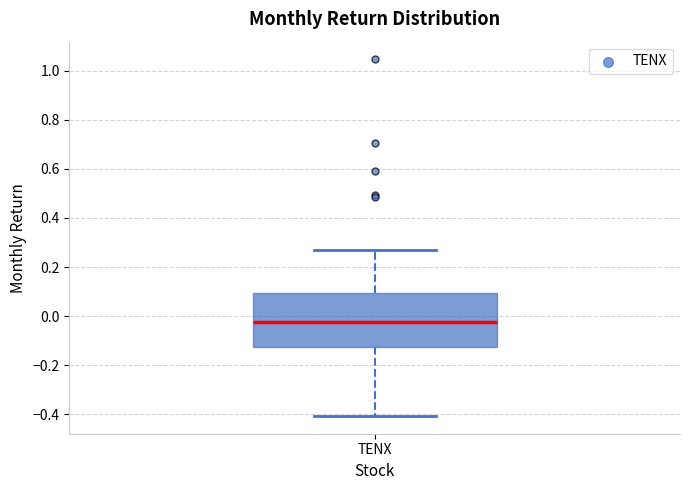

Read this box plot against the y-axis: the position of the median line, the range covered by the box, and the ends of both whiskers. The values are not printed on the chart, so give them approximately, as read against the axis.

median -0.02, box -0.12 to 0.10, whiskers -0.40 to 0.28